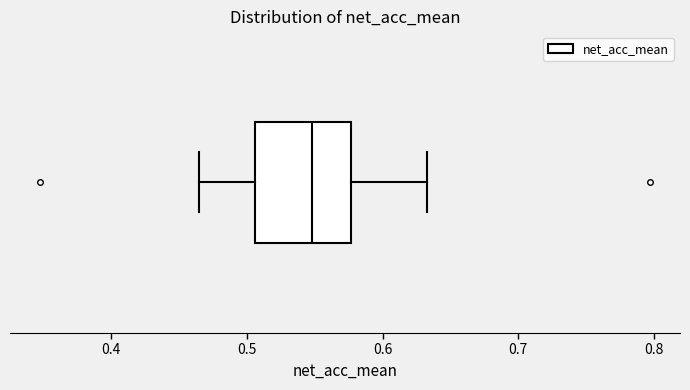

Where is the right edge of the box on the x-axis? The values are not printed on the chart, so give them approximately, as read against the axis.

0.58